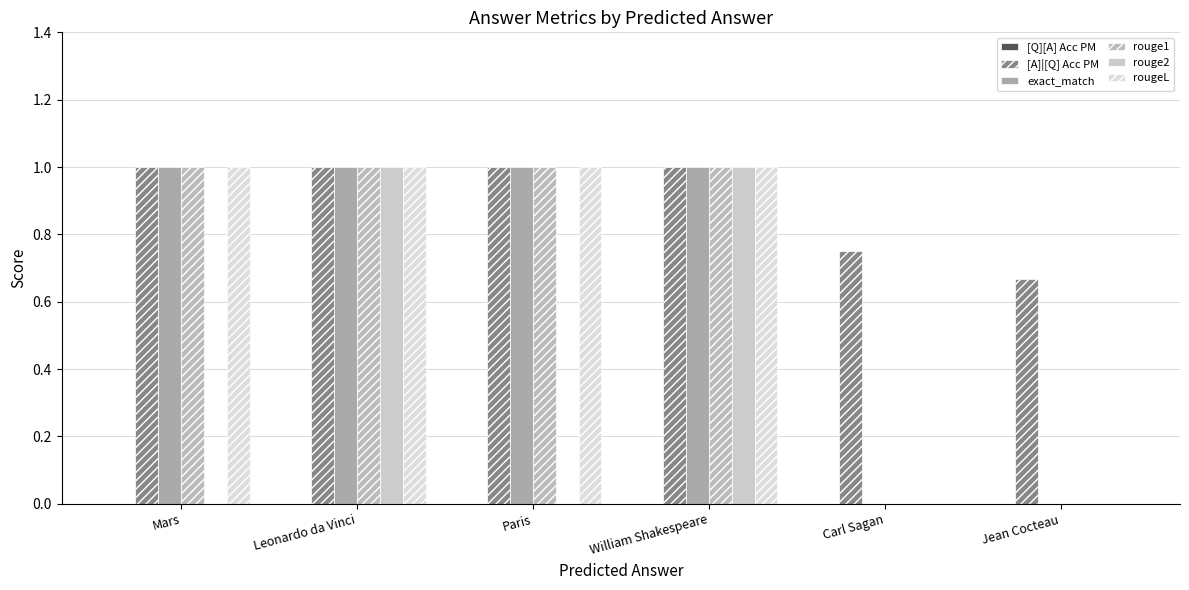

How many groups of bars are there?

6